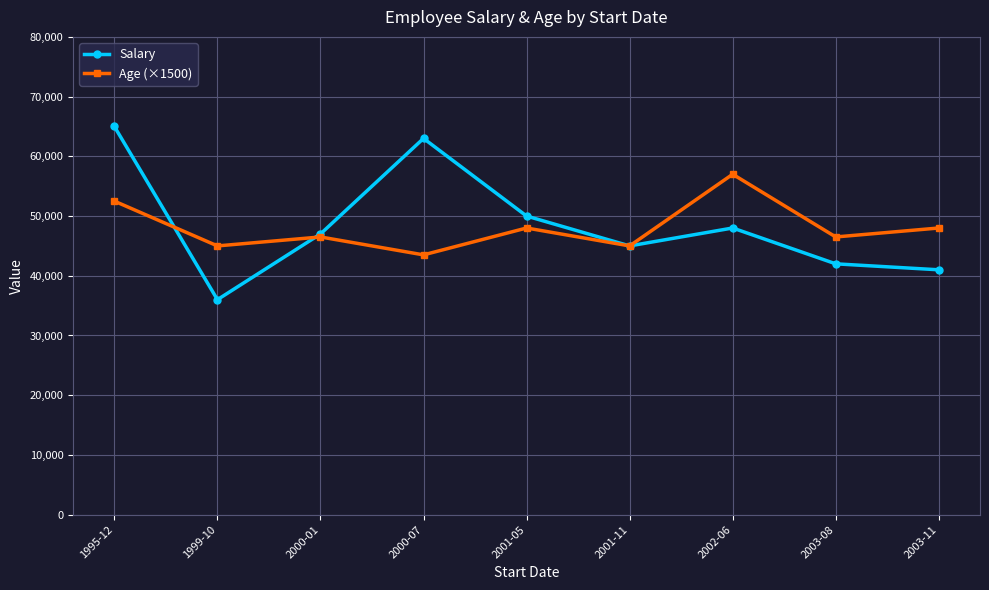

Reading left to right, extract all data points from this chart.

Salary: 65000	36000	47000	63000	50000	45000	48000	42000	41000
Age (×1500): 52500	45000	46500	43500	48000	45000	57000	46500	48000